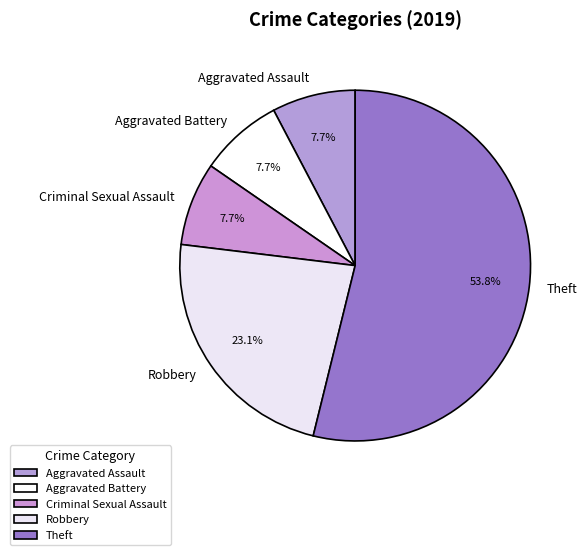

To the nearest percent, what is the combined percentage of Criminal Sexual Assault and Robbery?

31%